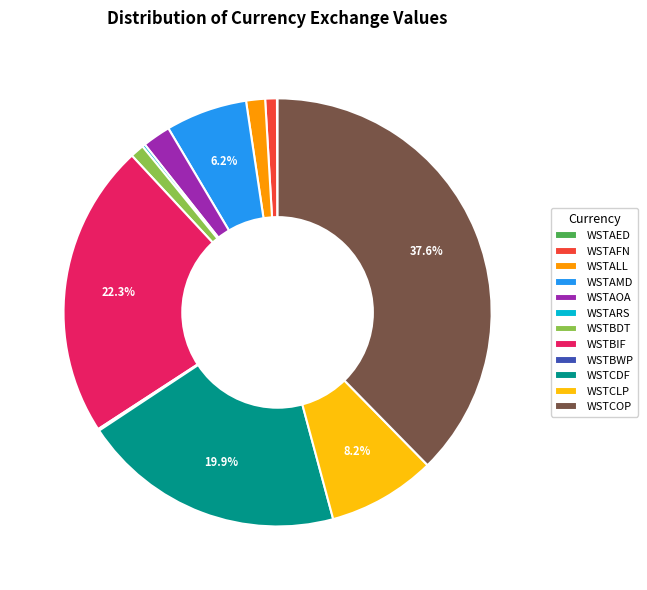

To the nearest percent, what is the difference between the largest and smallest slice percentages?

38%